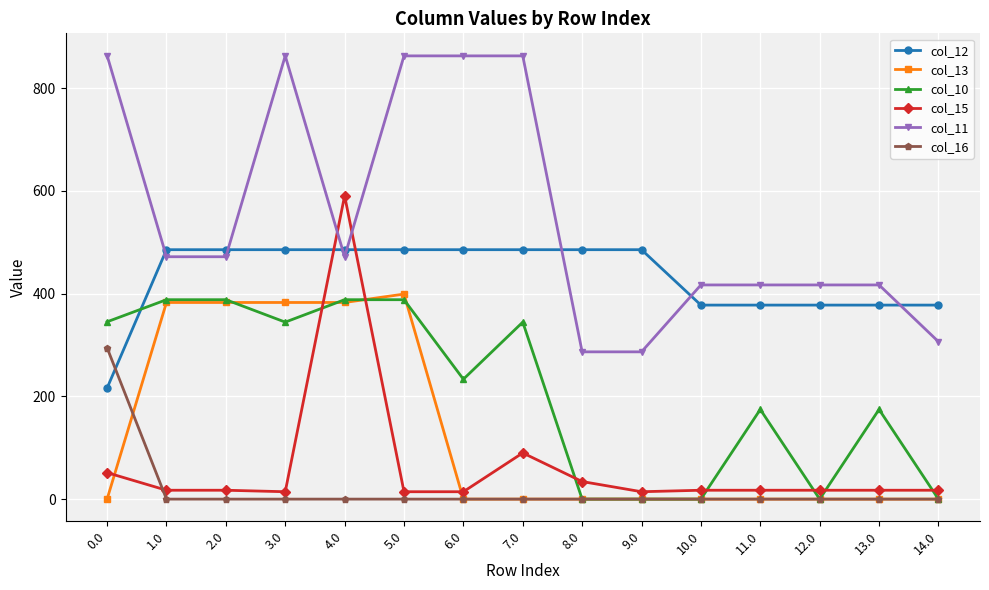

Which series has the largest total across all categories?

col_11